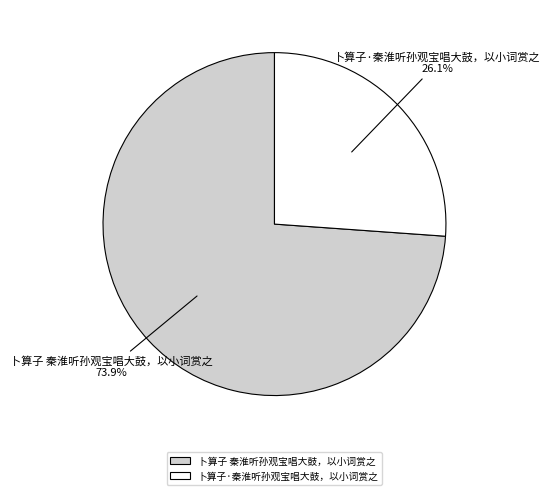

Approximately how many times larger is the value at 卜算子·秦淮听孙观宝唱大鼓，以小词赏之 compared to 卜算子 秦淮听孙观宝唱大鼓，以小词赏之?

0.4